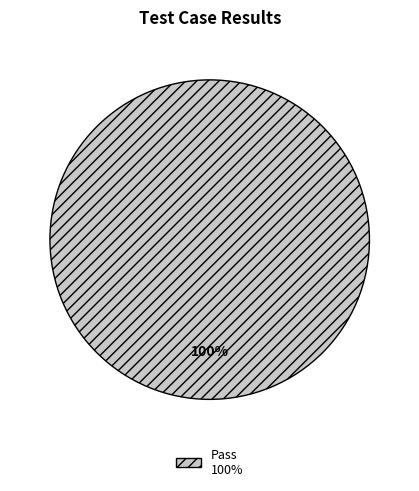

Is there a majority slice in this chart?

Yes